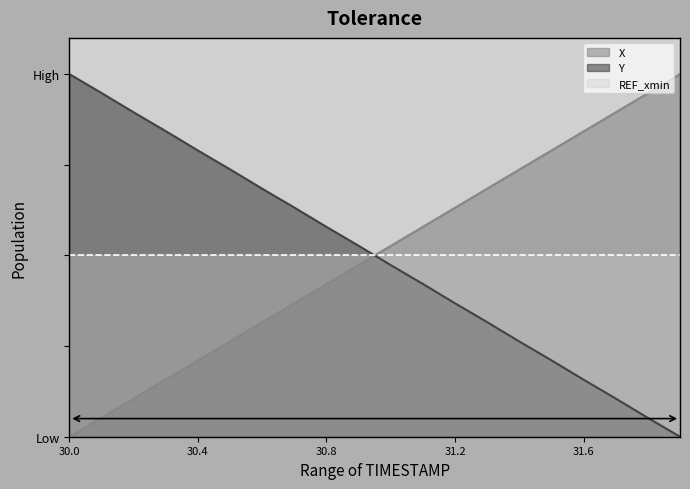

What is the value of the Y point at the 17th from the left?

0.2